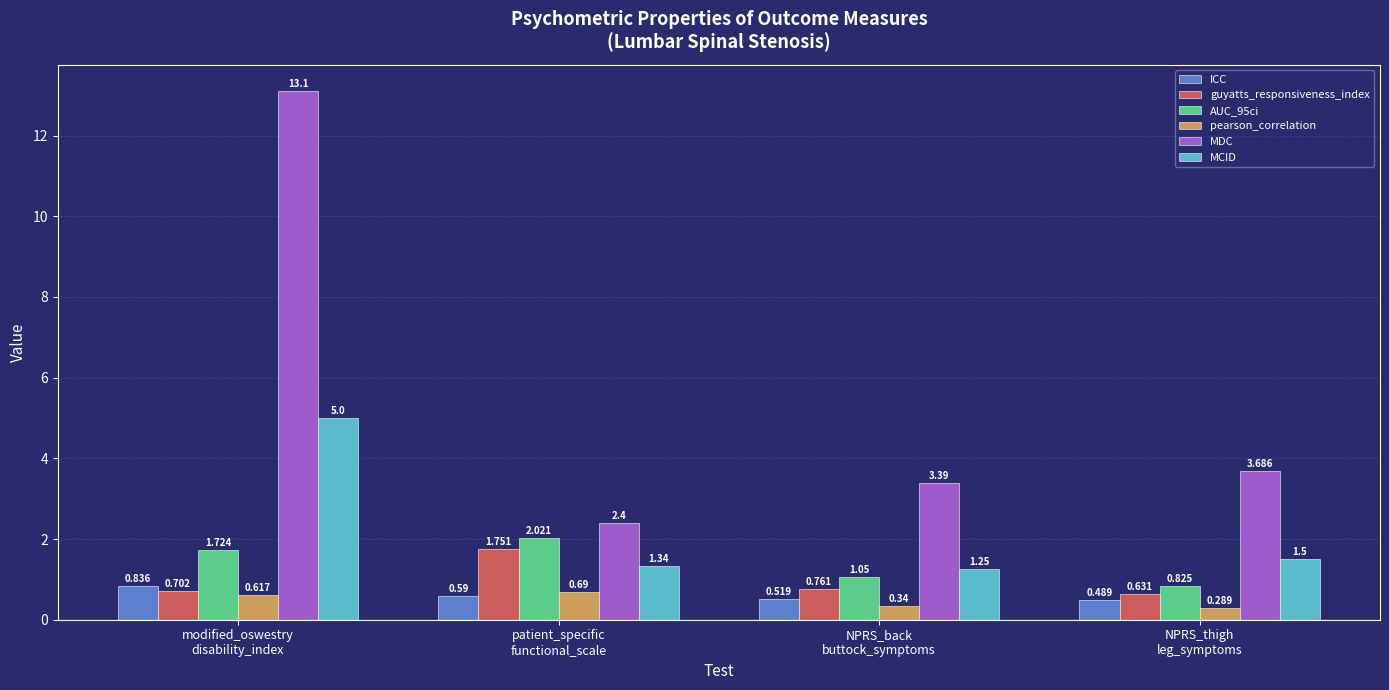

What is the label of the 1st bar from the right?

NPRS_thigh
leg_symptoms